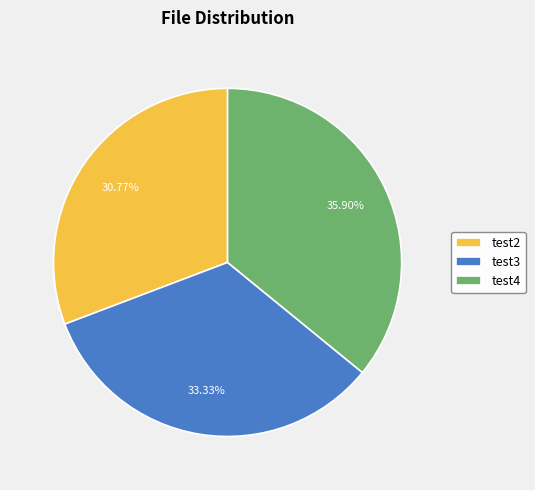

Between test2 and test4, which is larger?

test4